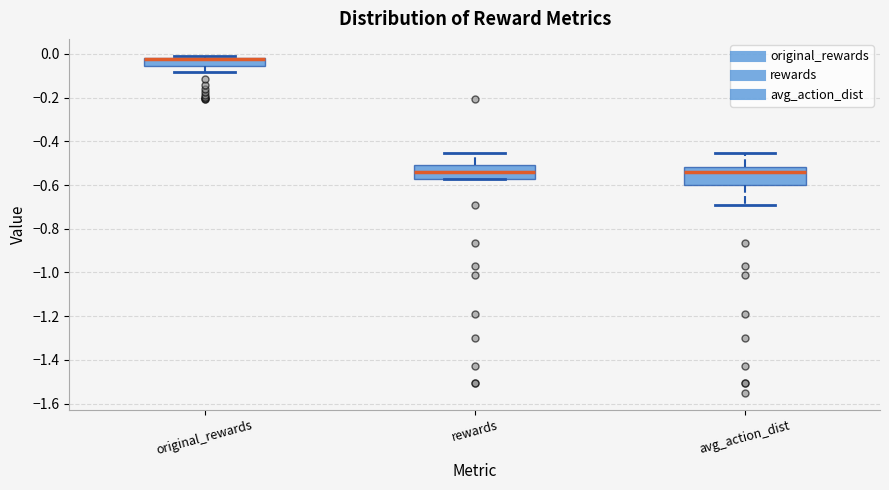

Where does the upper whisker of the box for avg_action_dist end on the y-axis? The values are not printed on the chart, so give them approximately, as read against the axis.

-0.46